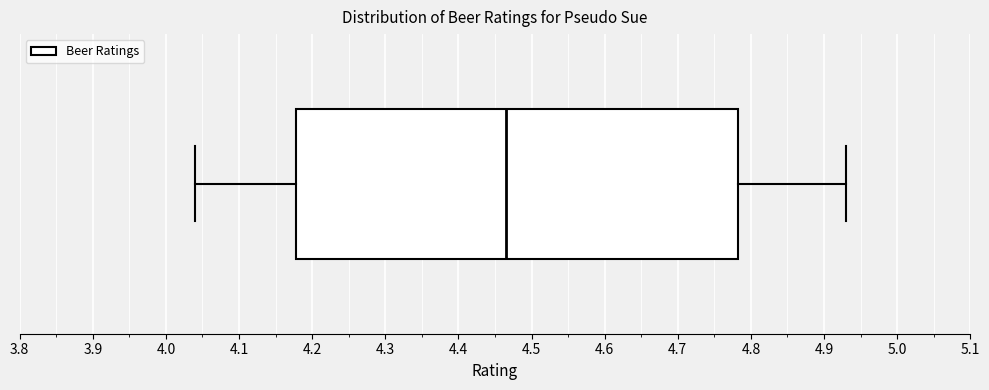

Read this box plot against the x-axis: the position of the median line, the range covered by the box, and the ends of both whiskers. The values are not printed on the chart, so give them approximately, as read against the axis.

median 4.47, box 4.18 to 4.78, whiskers 4.04 to 4.93